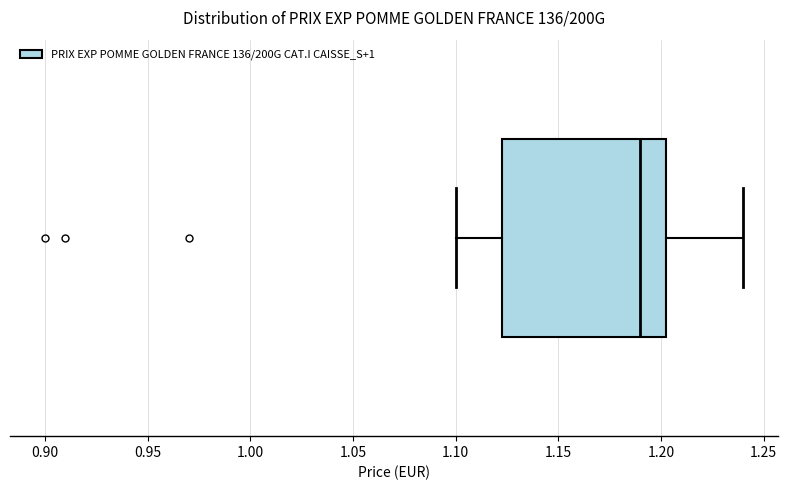

Transcribe this box plot: give where the median line is, the range the box spans, and where the two whiskers end, as read against the x-axis. The values are not printed on the chart, so give them approximately, as read against the axis.

median 1.190, box 1.125 to 1.205, whiskers 1.100 to 1.240